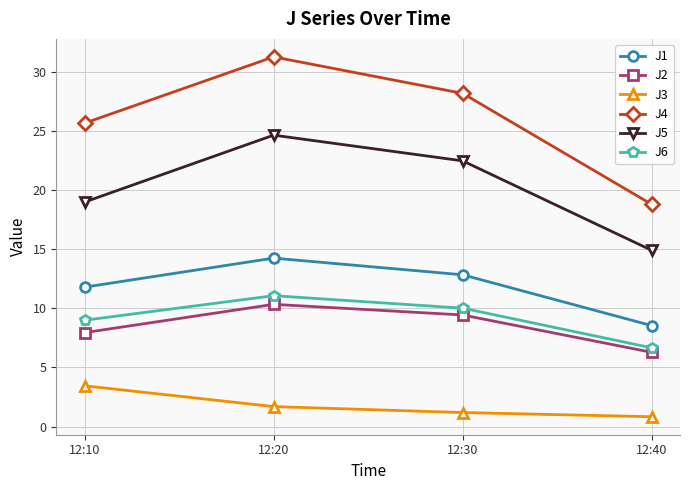

What is the difference between the highest and lowest values at 12:30?

27.0